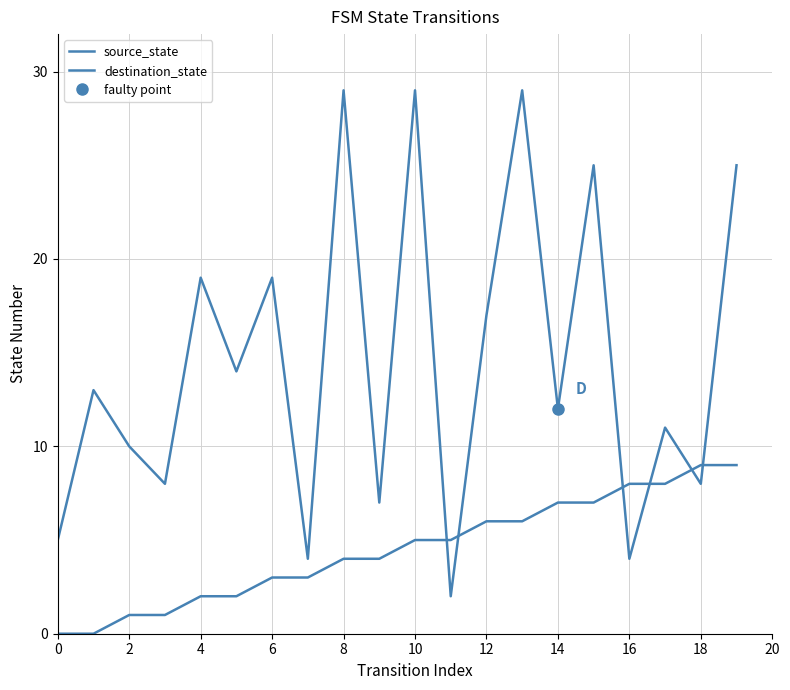

Between 11 and 10, which is larger?

11